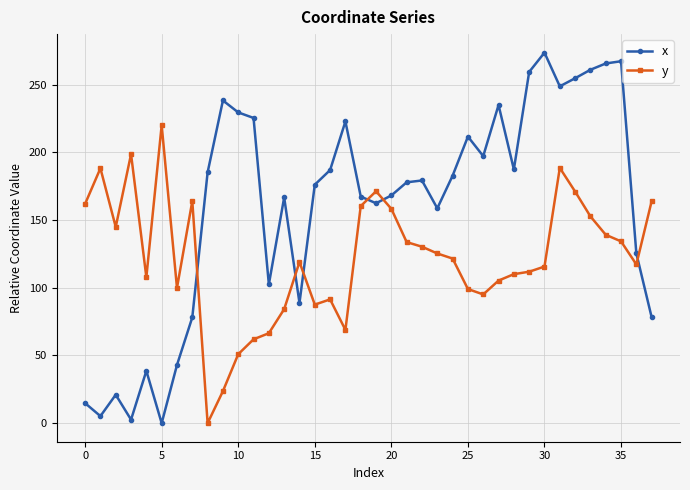

Which series has the largest total across all categories?

x